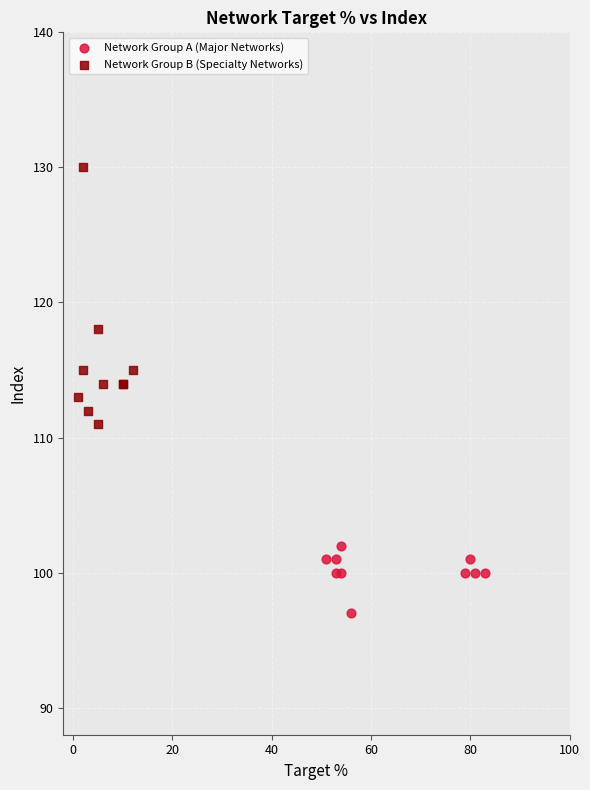

Which series reaches the maximum Y coordinate?

Network Group B (Specialty Networks)